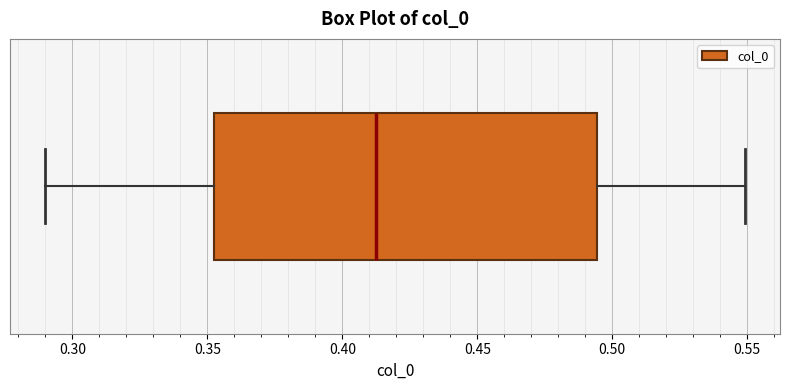

Transcribe this box plot: give where the median line is, the range the box spans, and where the two whiskers end, as read against the x-axis. The values are not printed on the chart, so give them approximately, as read against the axis.

median 0.415, box 0.355 to 0.495, whiskers 0.290 to 0.550